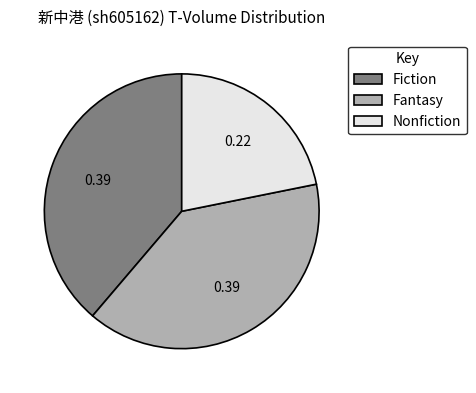

Is there any slice that represents more than half of the pie?

No